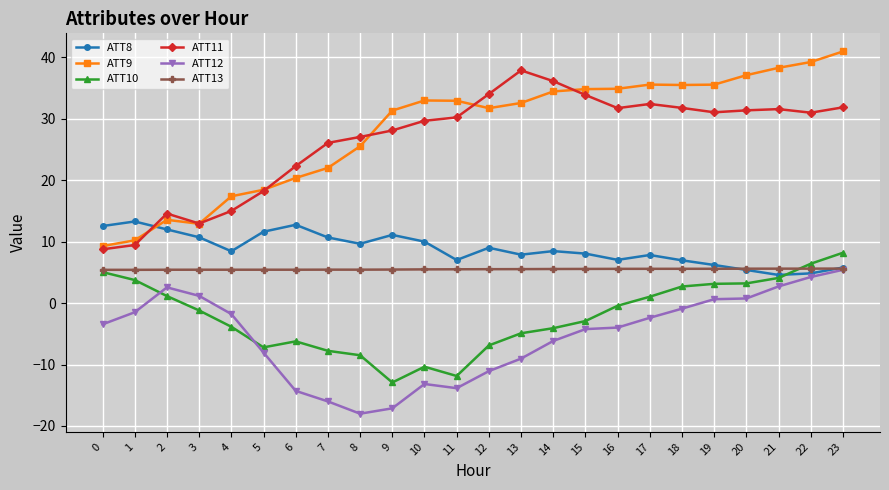

True or false: ATT13 and ATT9 cross at least once.

False